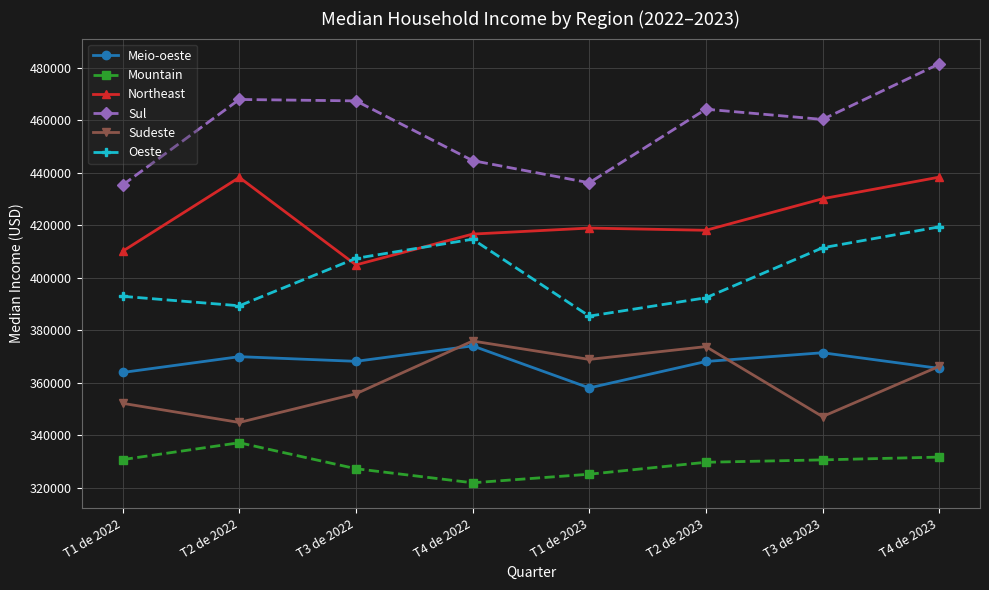

Where does the Sudeste series first go above 366321?

T4 de 2022